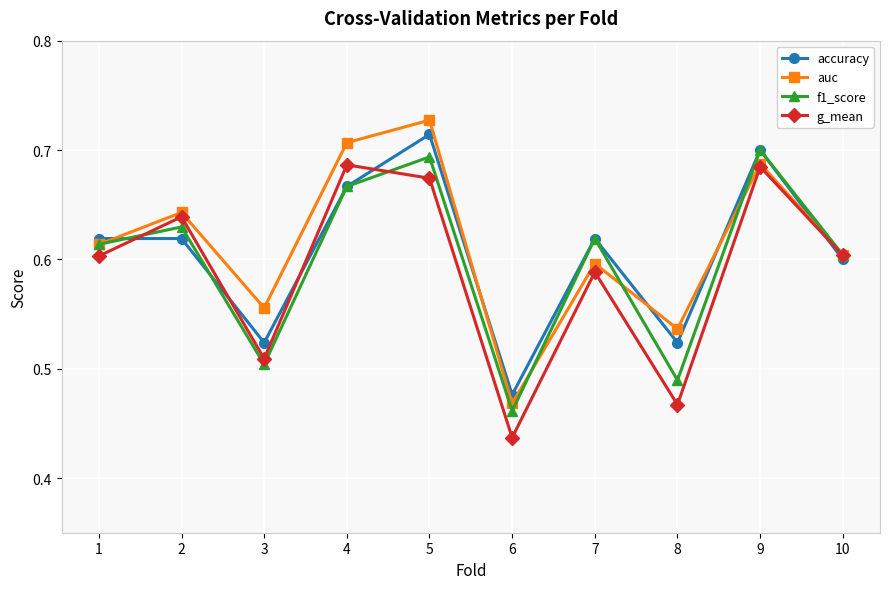

True or false: accuracy and auc cross at least once.

True